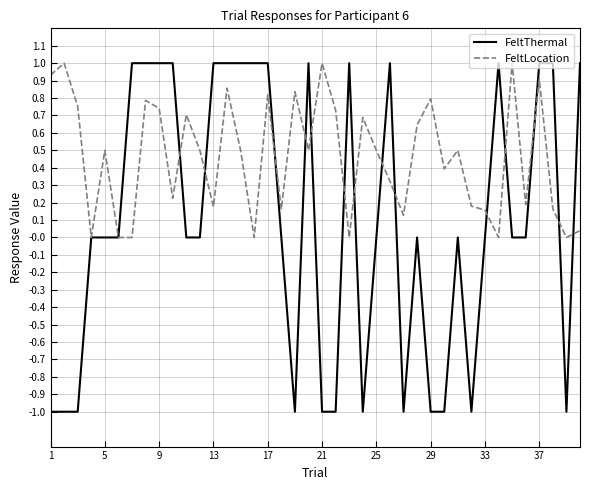

List the series in order of their overall mean, highest first.

FeltLocation, FeltThermal